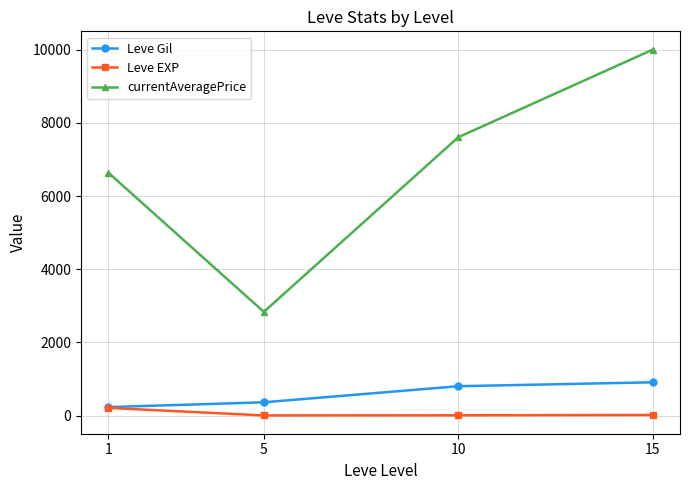

Where is Leve Gil nearest to the value 571?

5